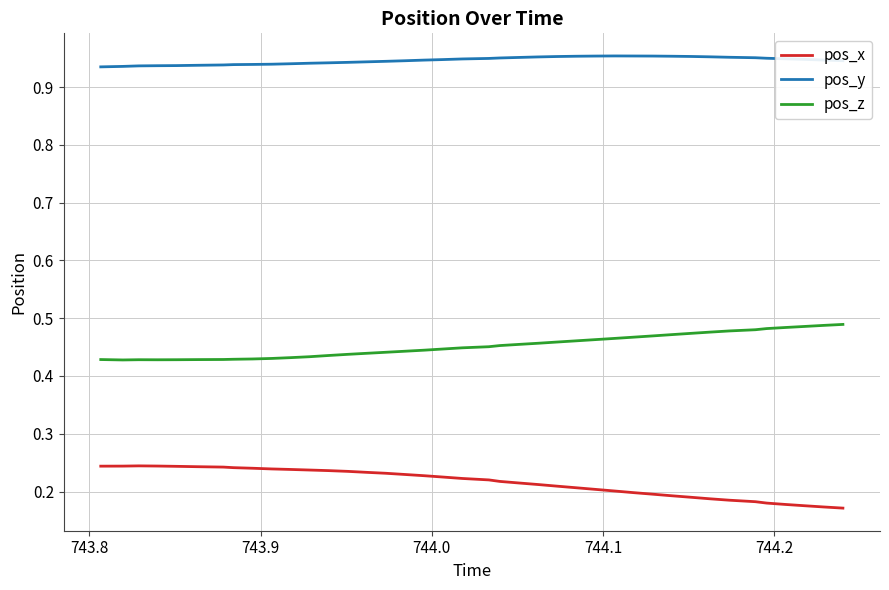

Which series has the largest total across all categories?

pos_y